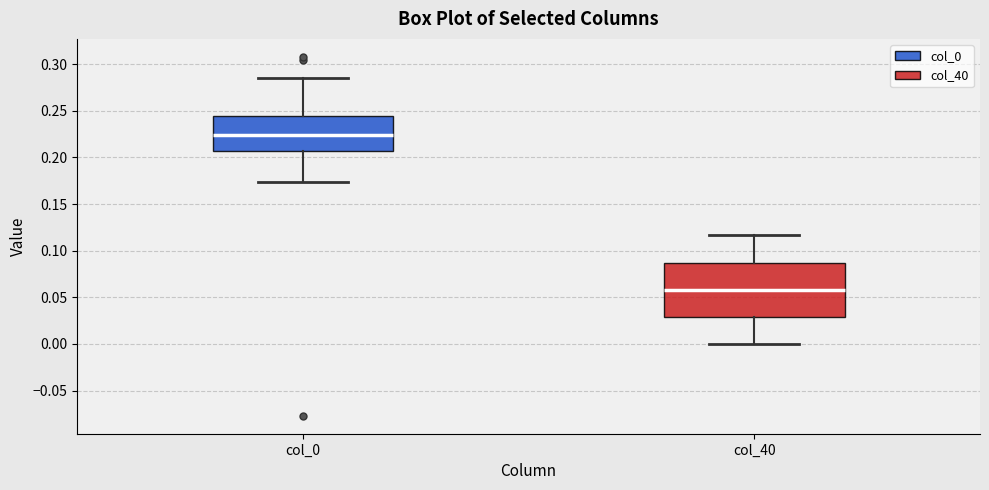

Reading left to right, transcribe this box plot: for each box, give where its median line is, the range the box spans, and where its two whiskers end, as read against the y-axis. The values are not printed on the chart, so give them approximately, as read against the axis.

col_0: median 0.225, box 0.205 to 0.245, whiskers 0.175 to 0.285
col_40: median 0.060, box 0.030 to 0.085, whiskers 0.000 to 0.115